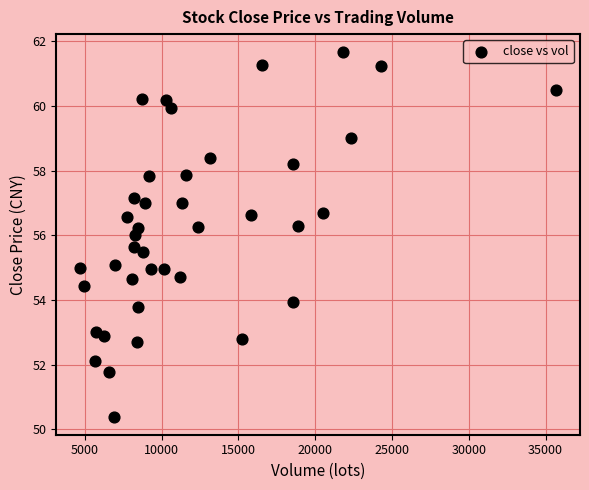

What is the range of X values (max minus min)?

30995.2